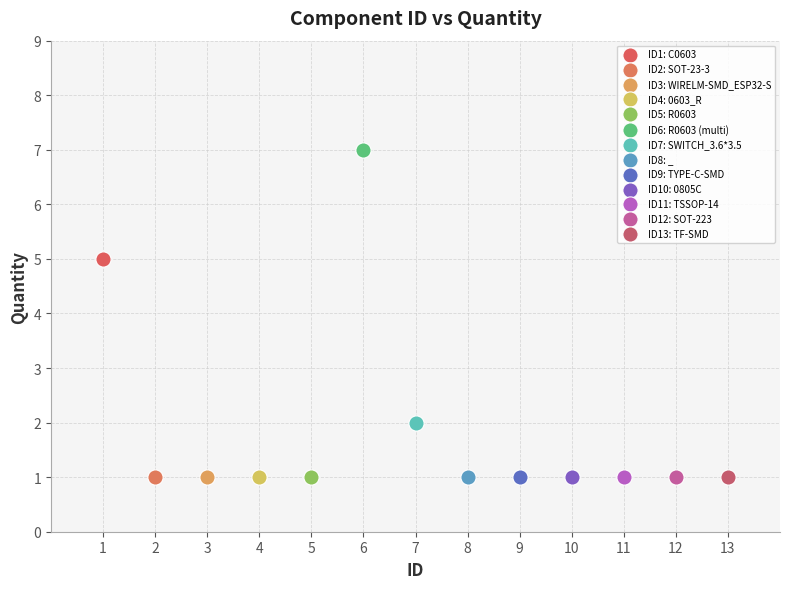

What are all the series names shown in the legend?

ID1: C0603, ID2: SOT-23-3, ID3: WIRELM-SMD_ESP32-S, ID4: 0603_R, ID5: R0603, ID6: R0603 (multi), ID7: SWITCH_3.6*3.5, ID8: _, ID9: TYPE-C-SMD, ID10: 0805C, ID11: TSSOP-14, ID12: SOT-223, ID13: TF-SMD